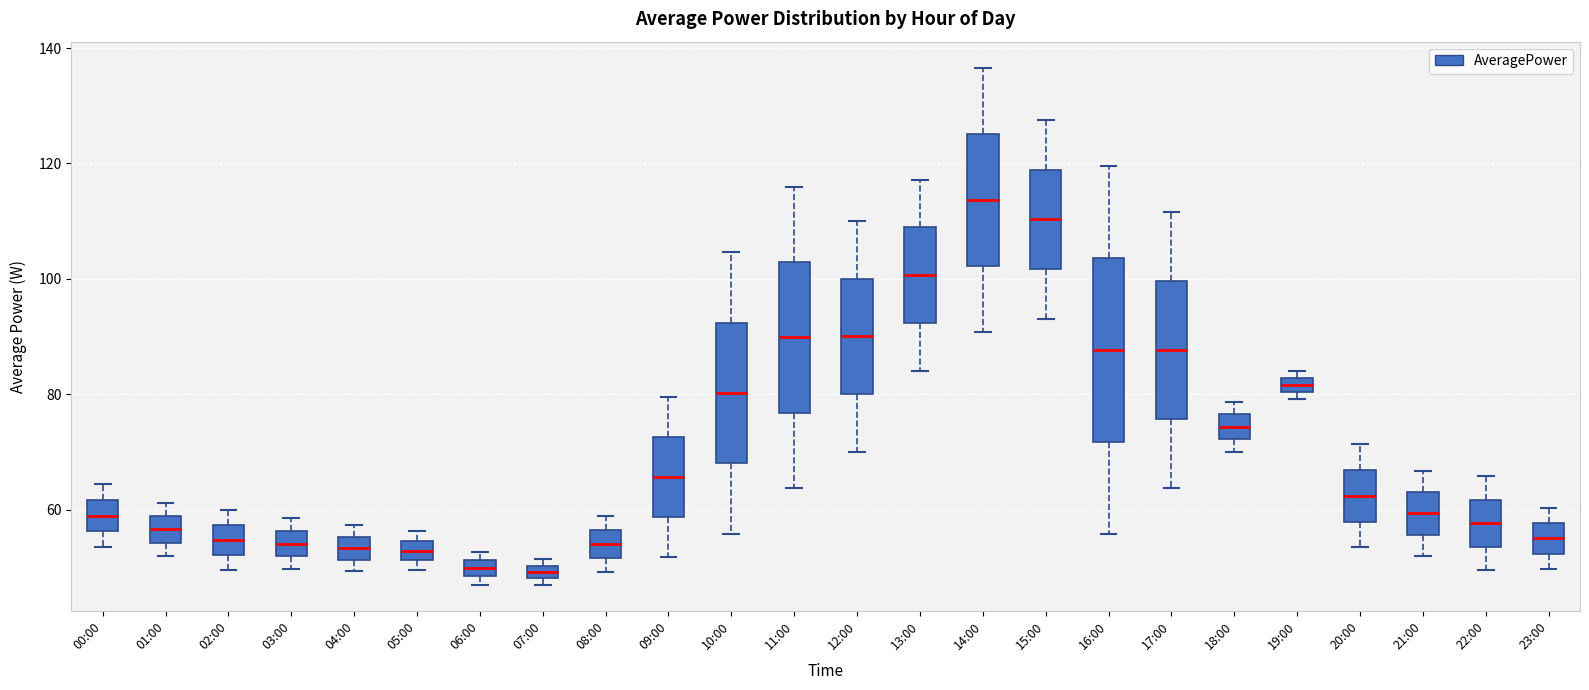

Where is the upper edge of the box for 07:00 on the y-axis? The values are not printed on the chart, so give them approximately, as read against the axis.

50